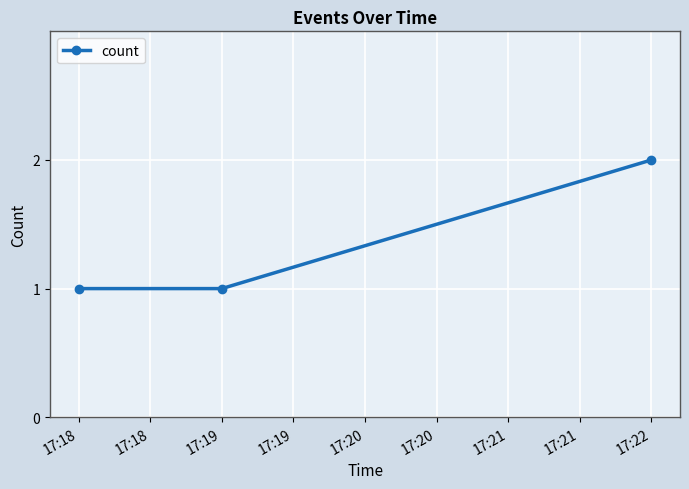

True or false: the data shows 1 at 17:19.

True